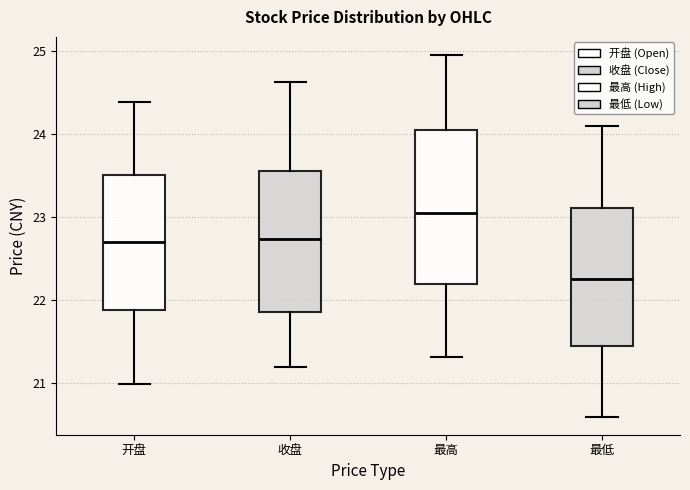

Reading left to right, transcribe this box plot: for each box, give where its median line is, the range the box spans, and where its two whiskers end, as read against the y-axis. The values are not printed on the chart, so give them approximately, as read against the axis.

开盘: median 22.7, box 21.9 to 23.5, whiskers 21.0 to 24.4
收盘: median 22.7, box 21.9 to 23.6, whiskers 21.2 to 24.6
最高: median 23.0, box 22.2 to 24.0, whiskers 21.3 to 25.0
最低: median 22.3, box 21.4 to 23.1, whiskers 20.6 to 24.1